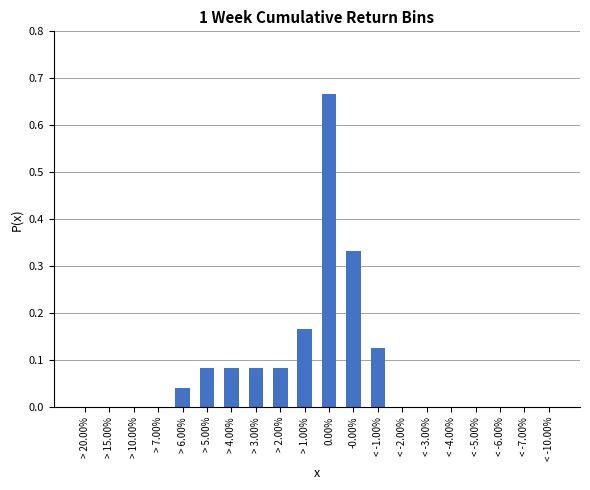

Which has a higher value, < -2.00% or > 2.00%?

> 2.00%